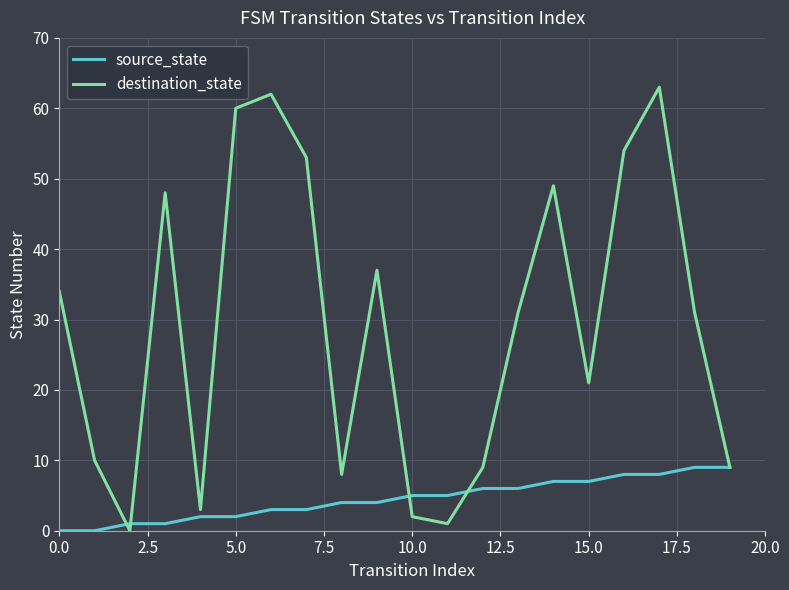

What is the difference between the maximum and minimum values in the destination_state series?

63